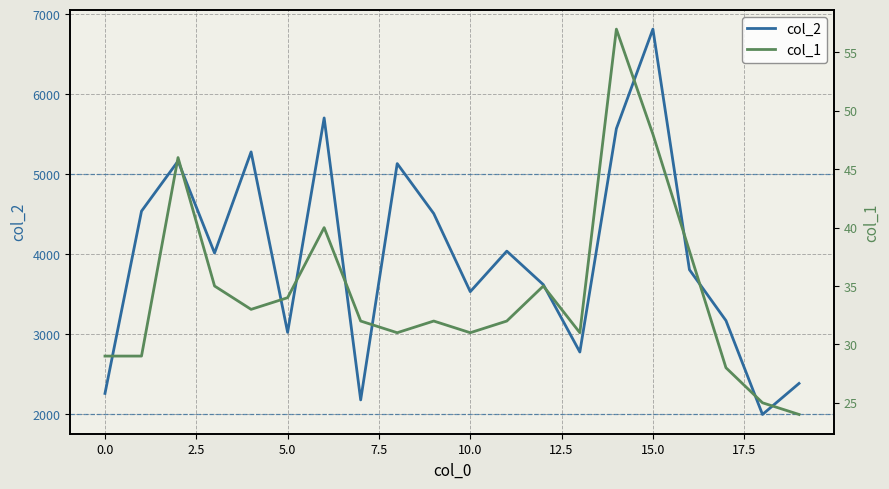

What is the lowest value of the col_2 series?

1996